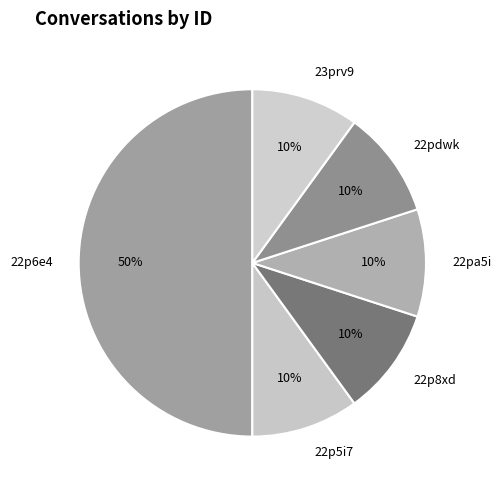

Combined, do 22pa5i and 23prv9 account for over 50%?

No